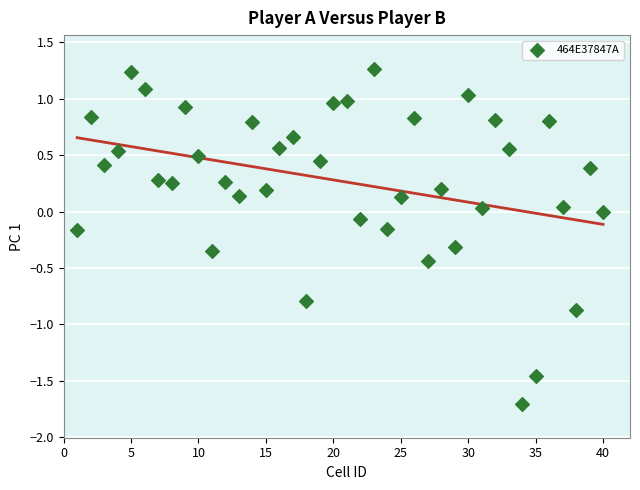

What is the range of Y values (max minus min)?

3.0